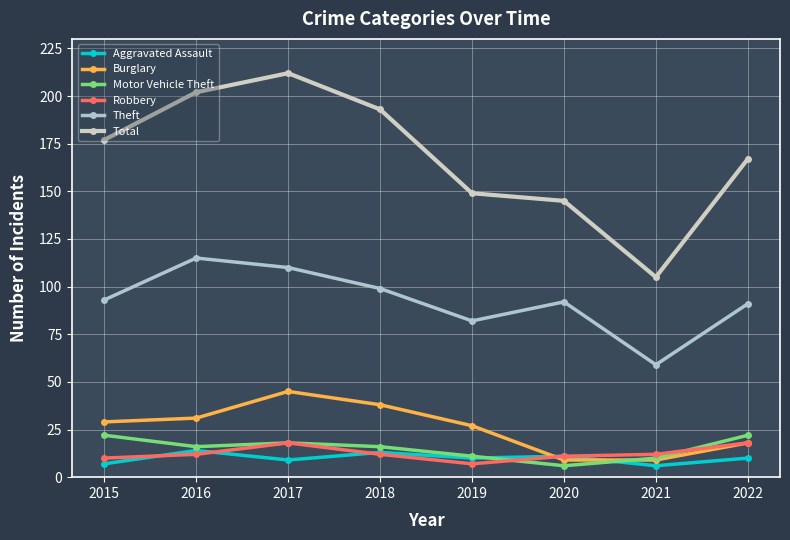

List the labels in order of Motor Vehicle Theft value, smallest first.

2020, 2021, 2019, 2016, 2018, 2017, 2015, 2022